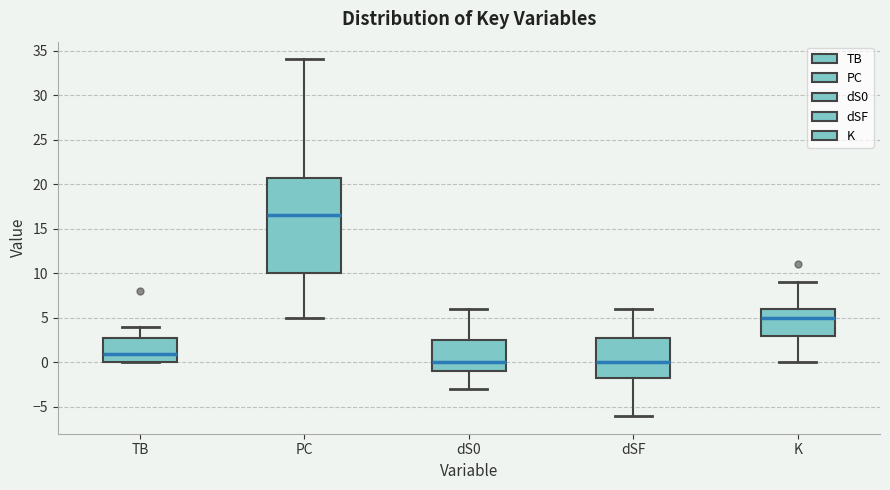

Comparing the boxes themselves (not the whiskers), which one is the tallest?

PC